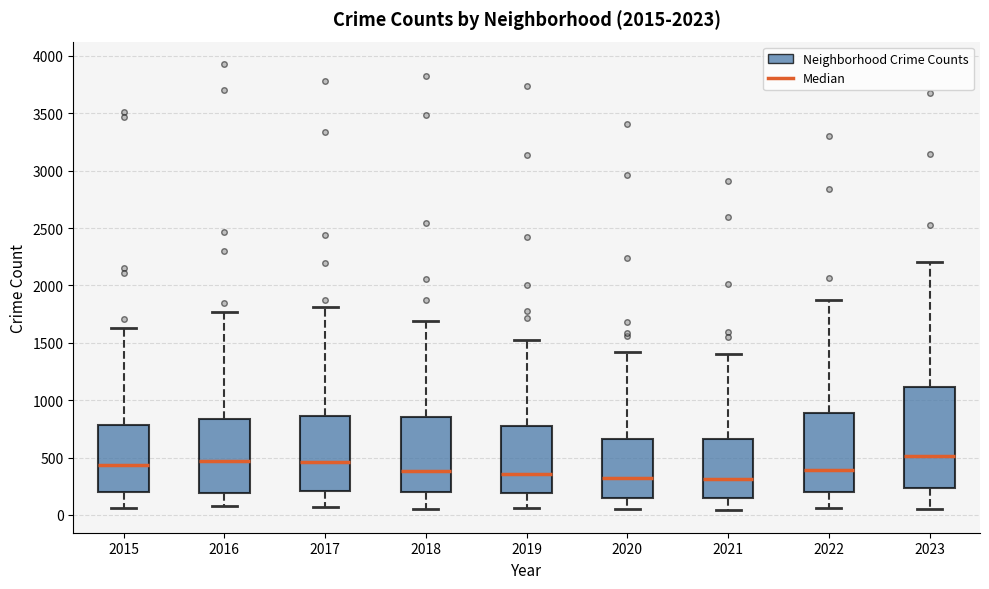

Comparing the boxes themselves (not the whiskers), which one is the tallest?

2023